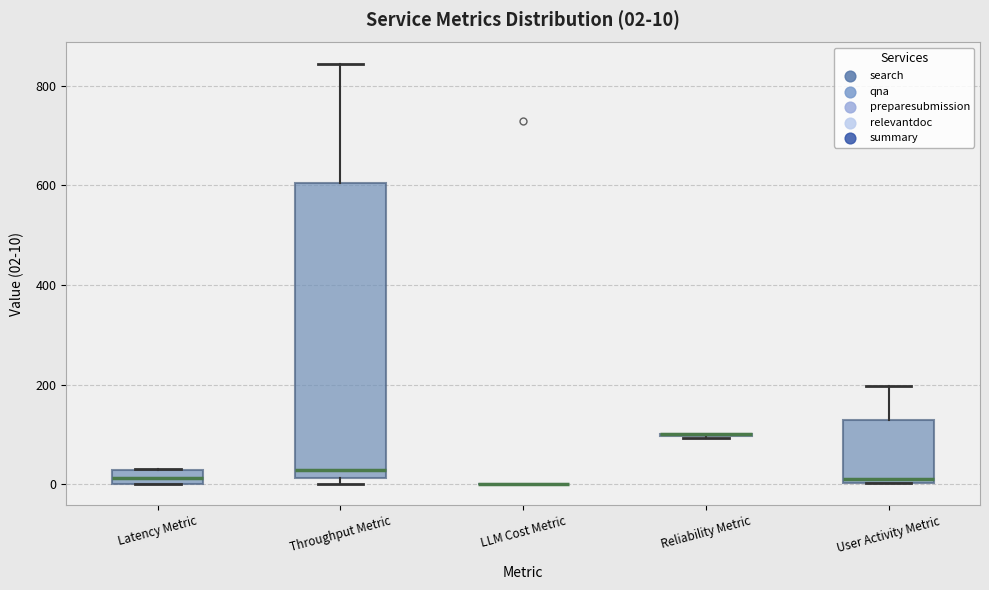

Which box is the tallest, from its lower edge to its upper edge?

Throughput Metric